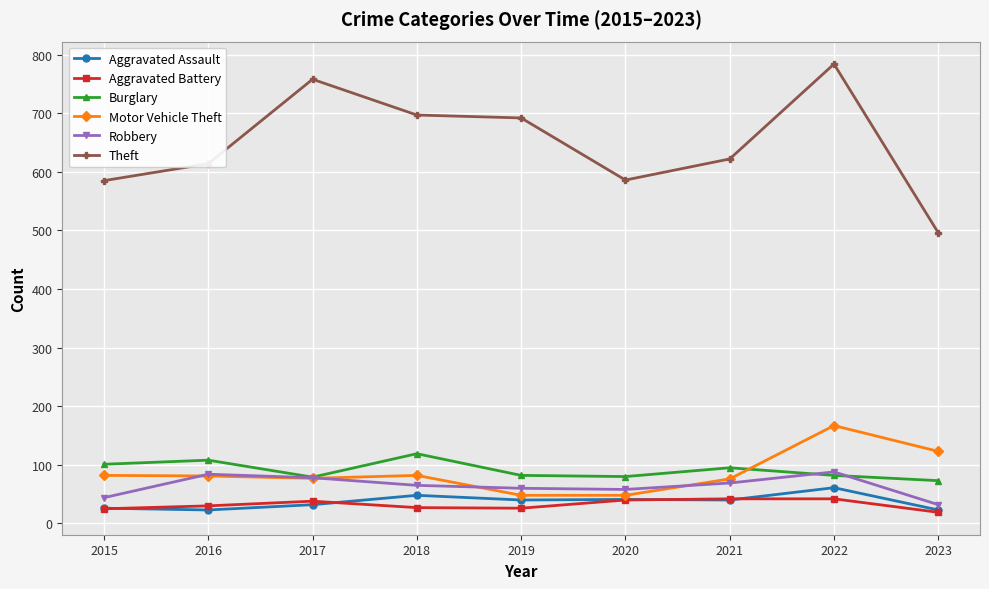

Does the chart have visible grid lines?

Yes